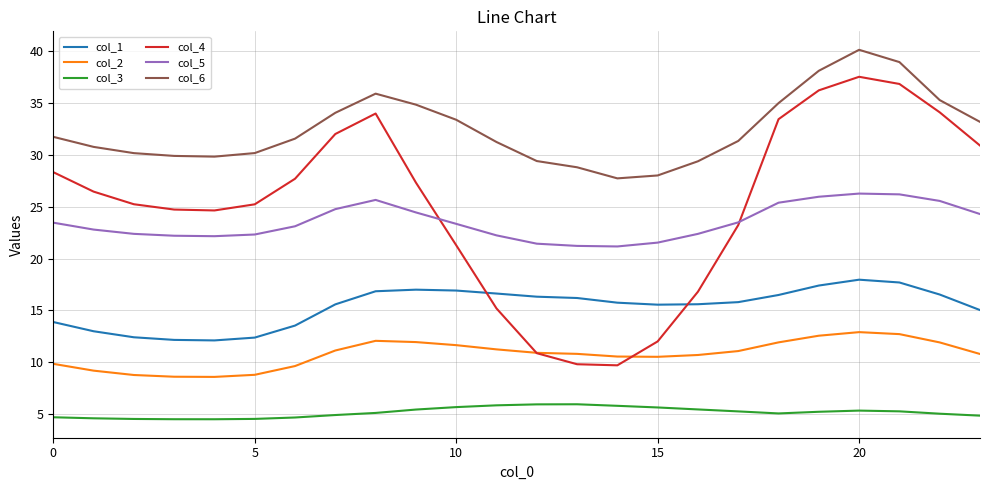

At how many categories does at least one series exceed 10?

24